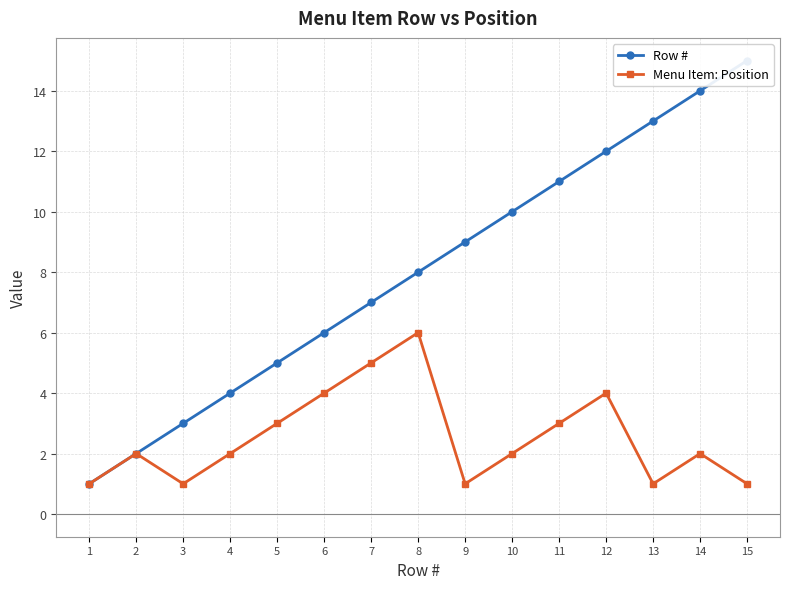

True or false: Menu Item: Position and Row # intersect in this chart.

False